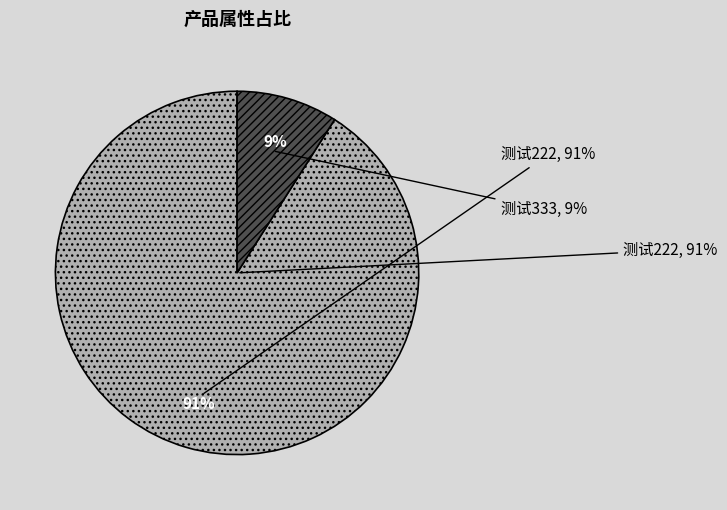

Does 测试333 account for over 50% of the chart?

No